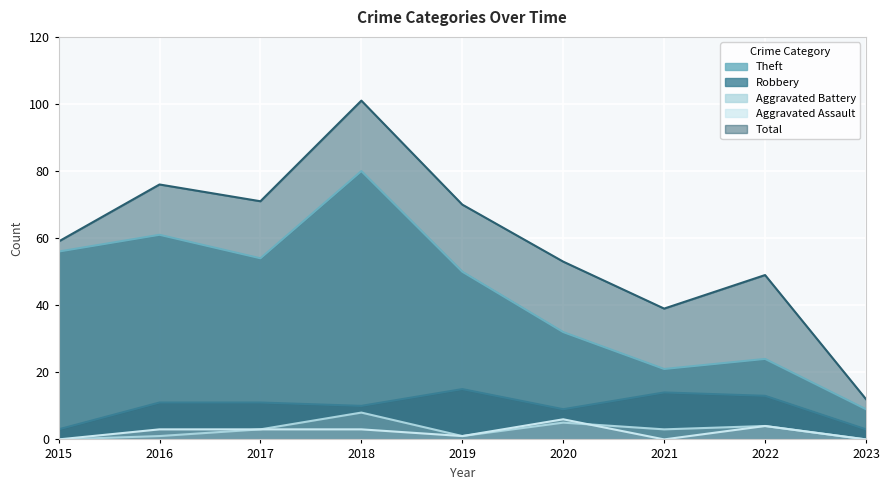

What is the lowest value of the Total series?

12